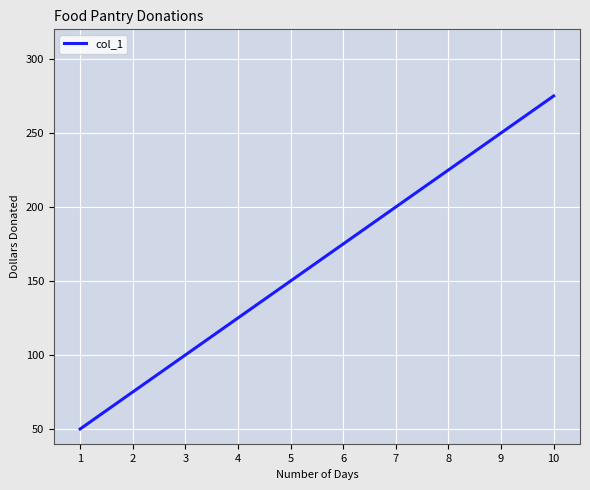

What is the sum of the values at 4 and 8?

350